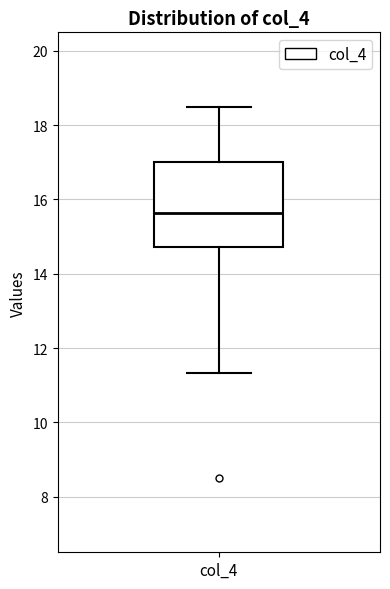

Read this box plot against the y-axis: the position of the median line, the range covered by the box, and the ends of both whiskers. The values are not printed on the chart, so give them approximately, as read against the axis.

median 15.6, box 14.8 to 17.0, whiskers 11.4 to 18.6